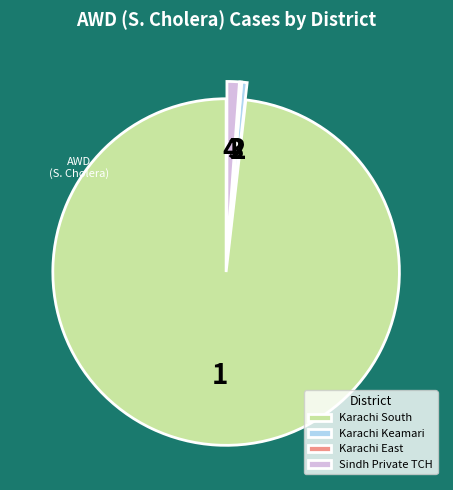

Approximately how many times larger is the value at Sindh Private TCH compared to Karachi Keamari?

2.3